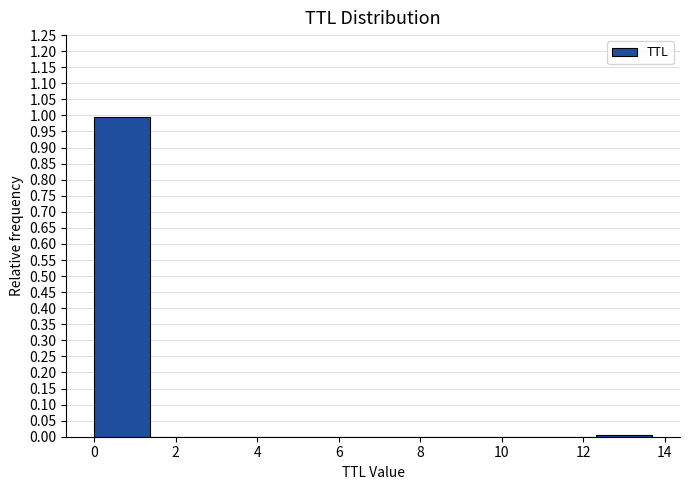

Reading left to right, list every bar in this chart as the range it spans on the x-axis followed by its height. Neither the bar edges nor the heights are printed on the chart, so give them approximately, as read against the axes.

0.0 to 1.4: 0.995
1.4 to 2.8: 0
2.8 to 4.2: 0
4.2 to 5.4: 0
5.4 to 6.8: 0
6.8 to 8.2: 0
8.2 to 9.6: 0
9.6 to 11.0: 0
11.0 to 12.4: 0
12.4 to 13.6: under 0.005